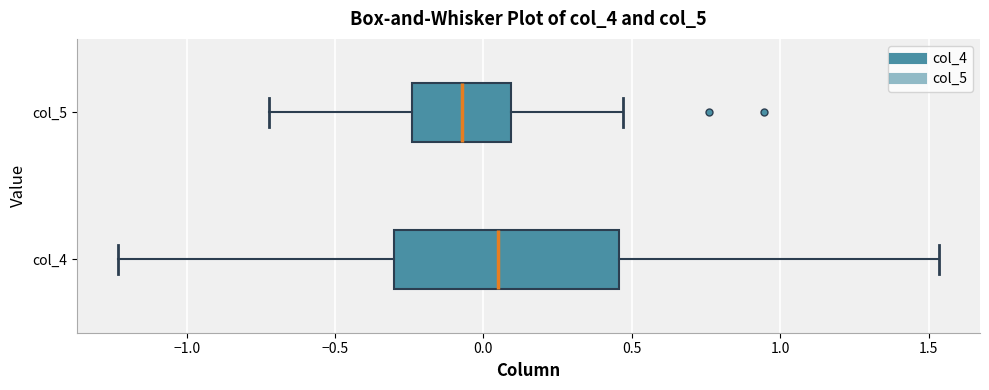

Which box is the widest, from its left edge to its right edge?

col_4